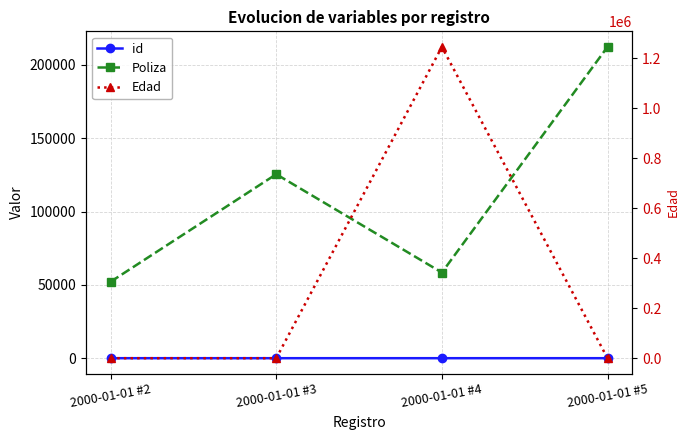

Reading left to right, what are all the values shown in this chart?

id: 2	3	4	5
Poliza: 52145	125482	58426	212321
Edad: 19	33	1245236	33